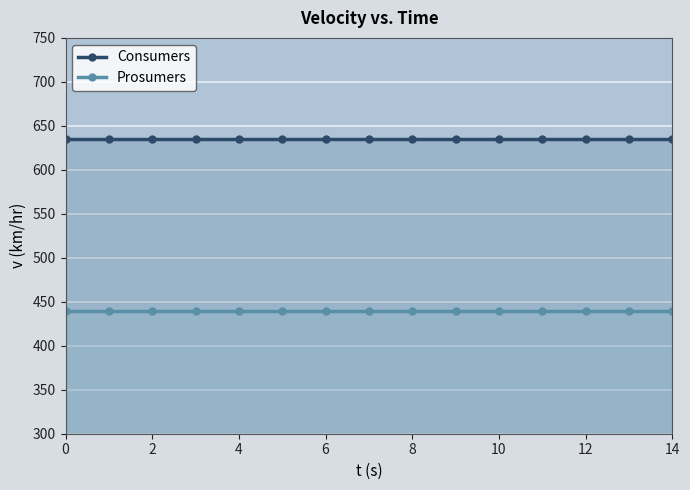

True or false: Prosumers and Consumers intersect in this chart.

False